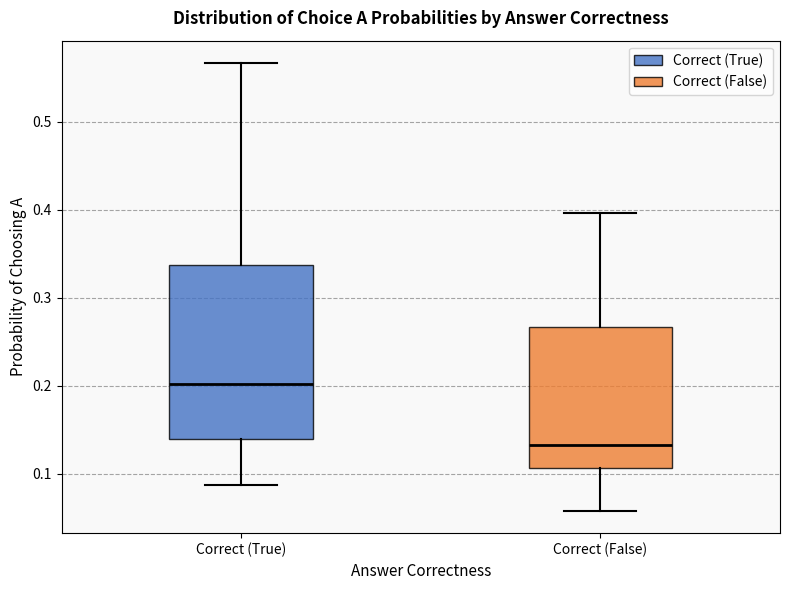

Which box has the highest median line?

Correct (True)